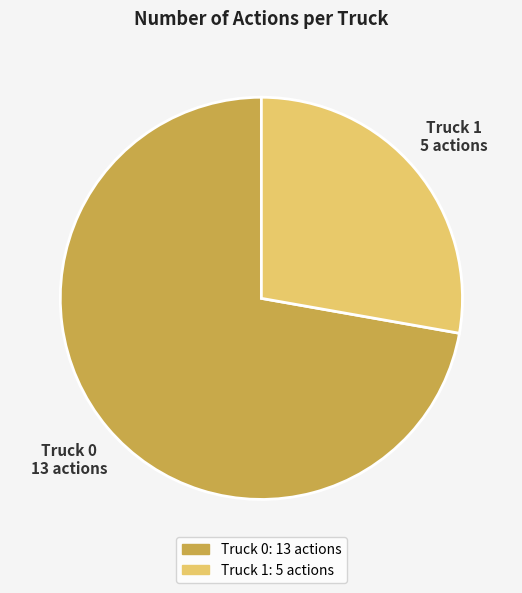

Is it true that Truck 0 is 83% of the pie?

False